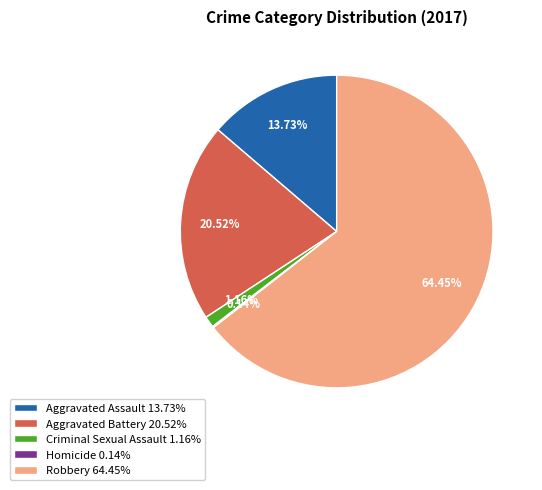

Combined, do Criminal Sexual Assault 1.16% and Robbery 64.45% account for over 50%?

Yes